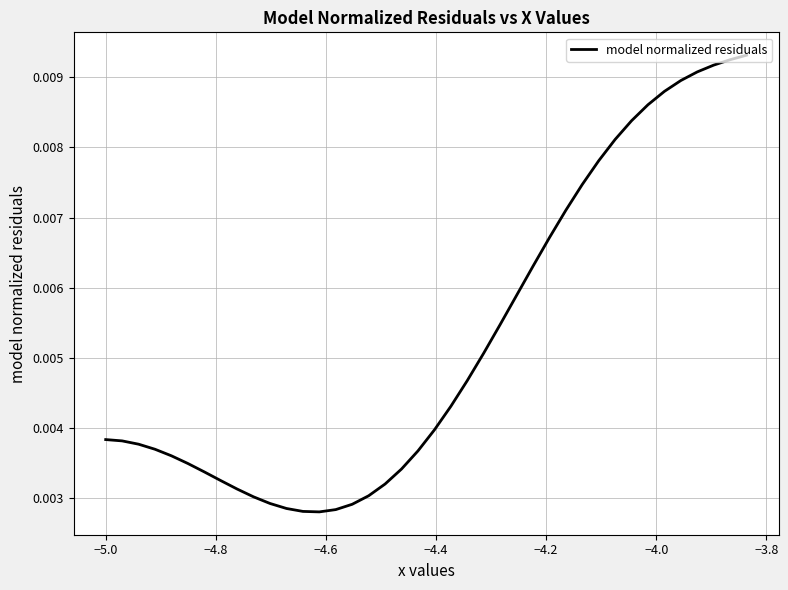

How many lines are shown in the chart?

1